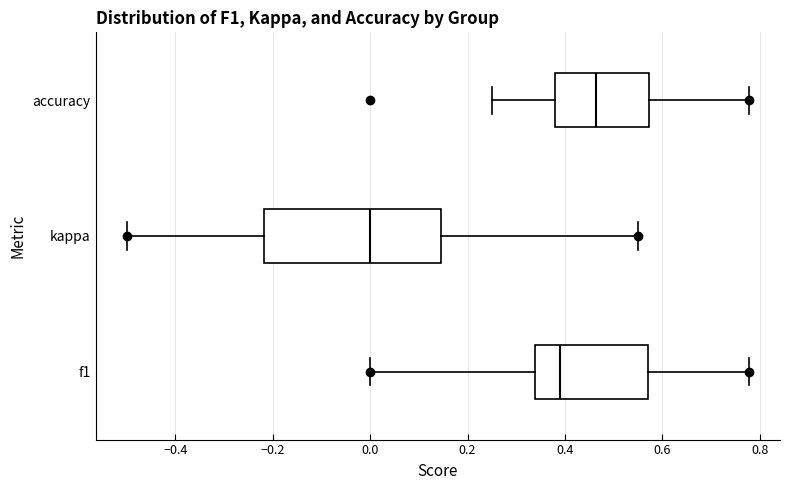

Where does the left whisker of the box for accuracy end on the x-axis? The values are not printed on the chart, so give them approximately, as read against the axis.

0.26